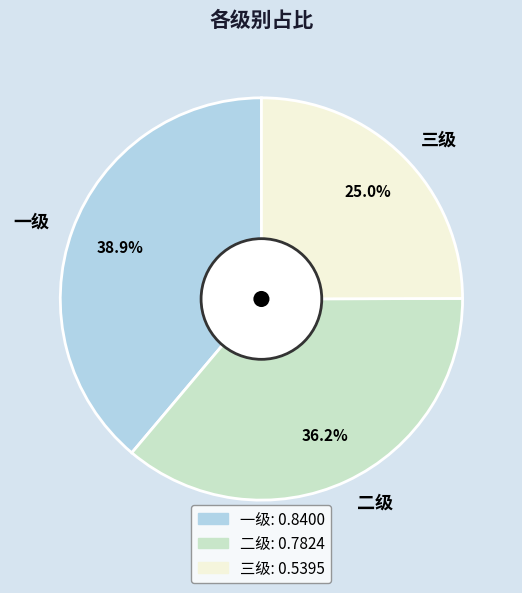

Which slice is the largest?

一级